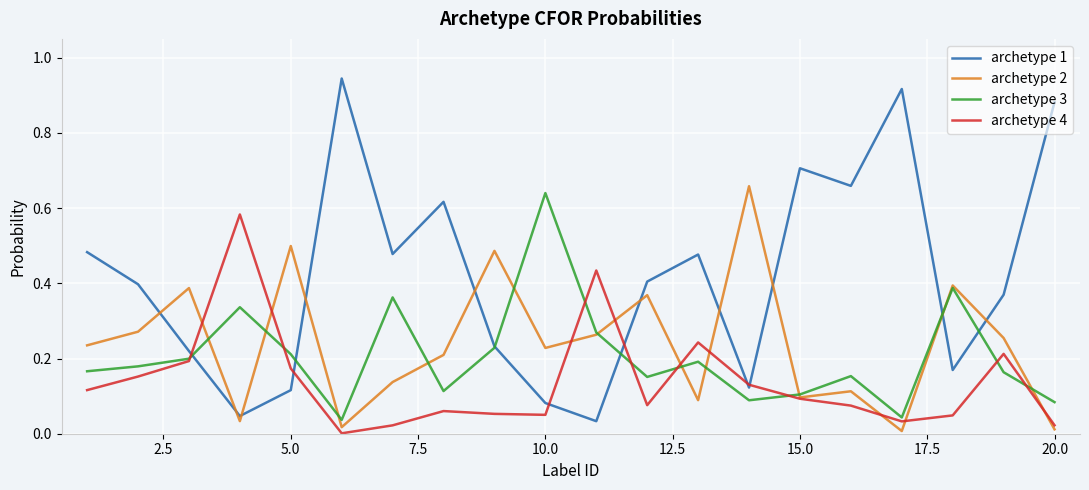

Which series has the largest total across all categories?

archetype 1